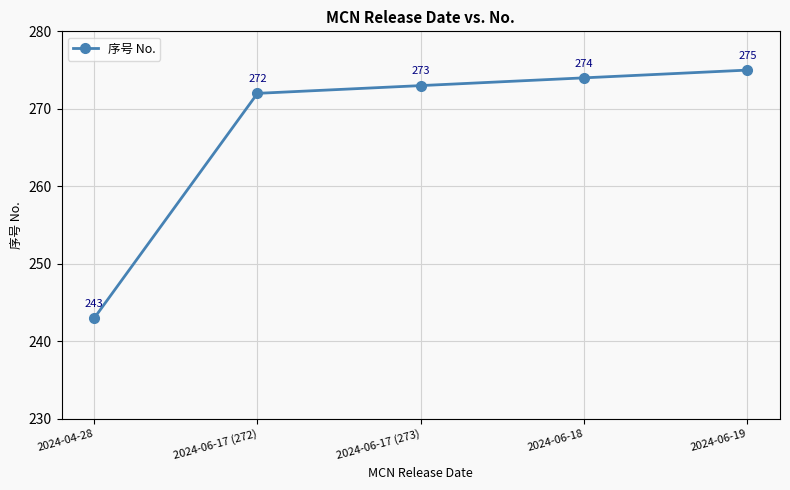

What is the average value?

267